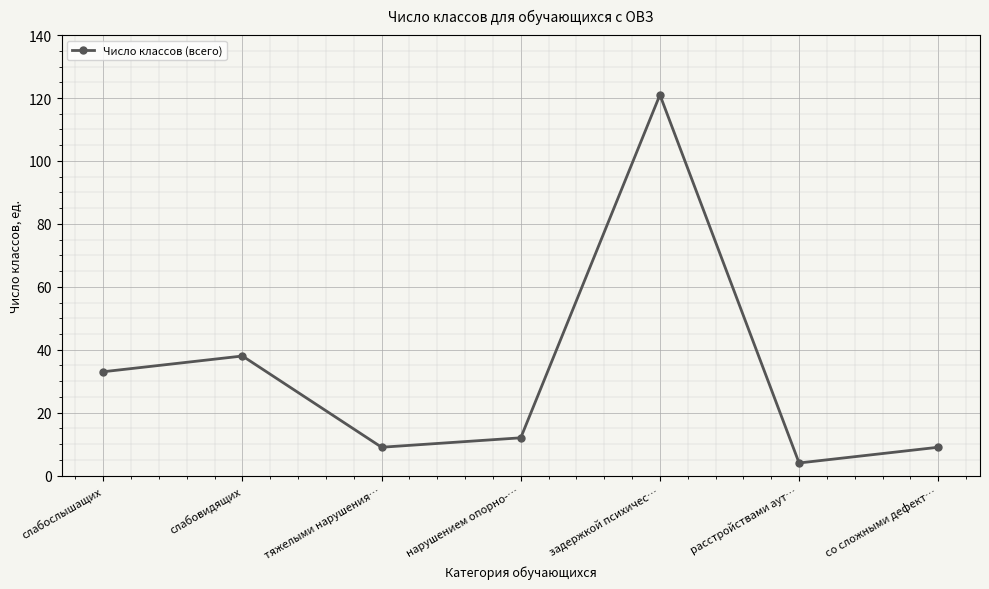

The chart shows a value of 21 at нарушением опорно-…. True or false?

False